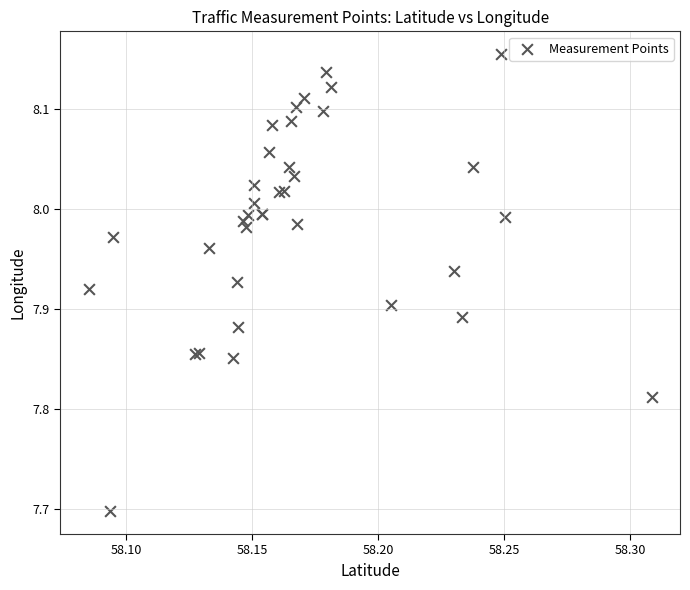

What Y value in the scatter plot is closest to 7?

7.7